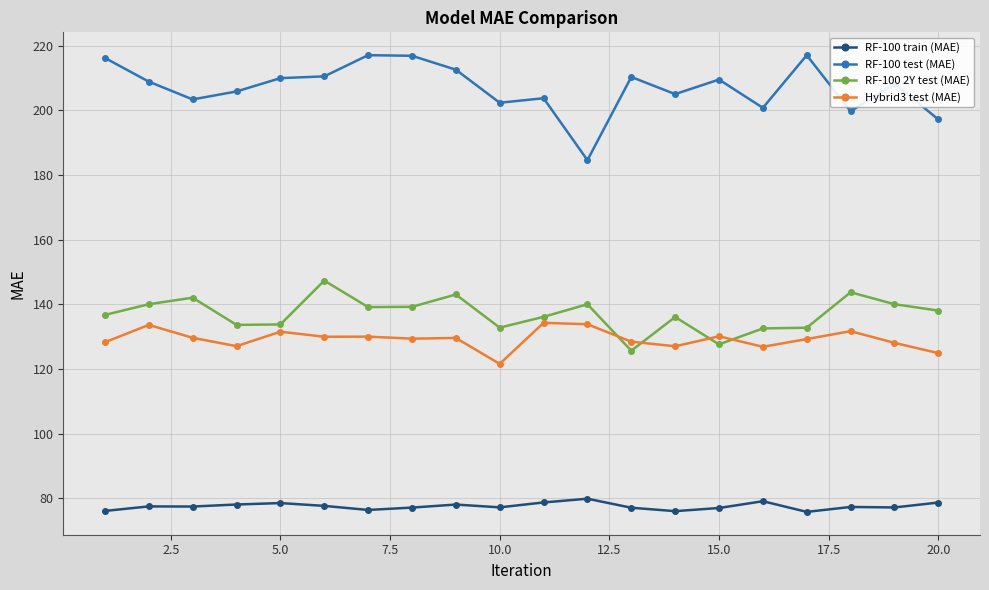

True or false: RF-100 train (MAE) and Hybrid3 test (MAE) cross at least once.

False